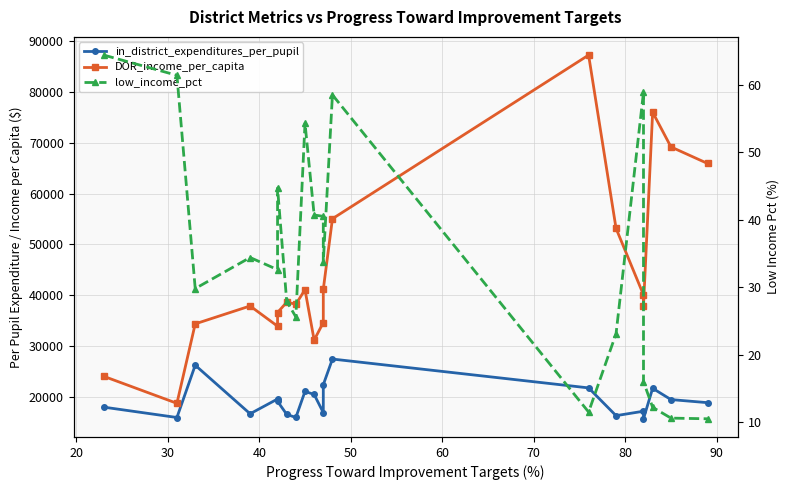

What is the spread (max minus min) of values at 60?

36514.3